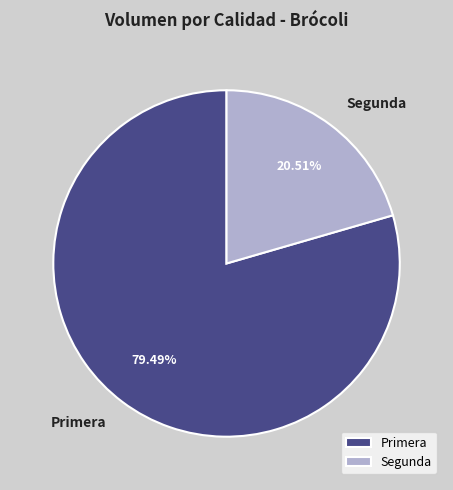

Does Segunda account for over 50% of the chart?

No